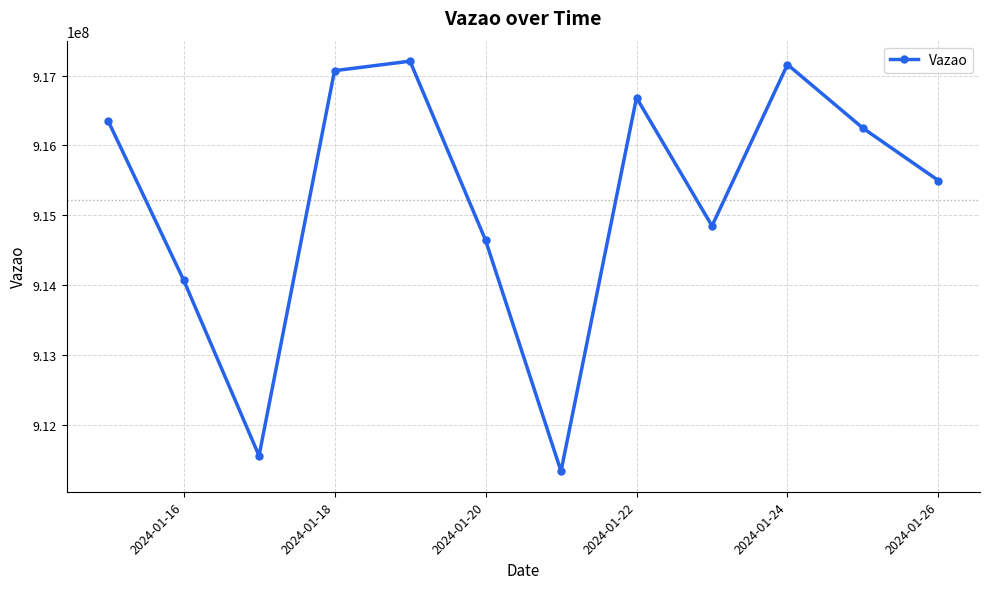

What is the difference between the second highest and minimum values?

5826806